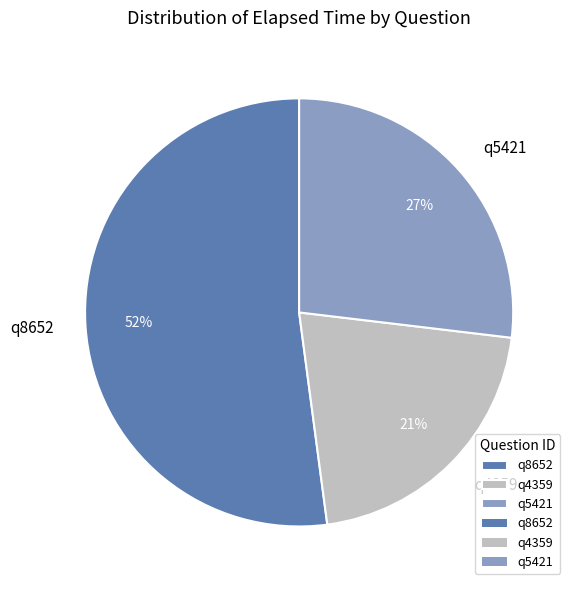

To the nearest percent, what portion does q8652 represent?

52%